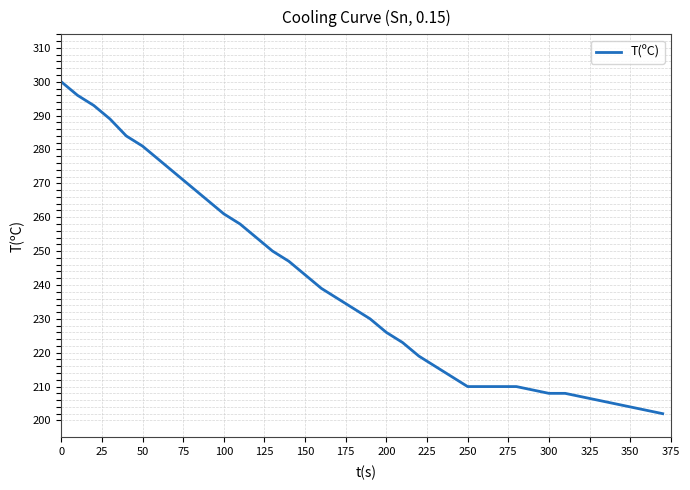

Reading left to right, extract all data points from this chart.

300	296	293	289	284	281	277	273	269	265	261	258	254	250	247	243	239	236	233	230	226	223	219	216	213	210	210	210	210	209	208	208	207	206	205	204	203	202